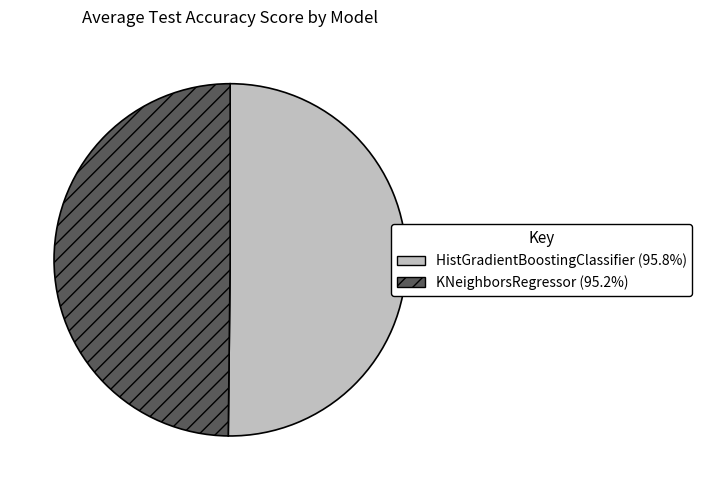

Is the sum of HistGradientBoostingClassifier and KNeighborsRegressor greater than half?

Yes